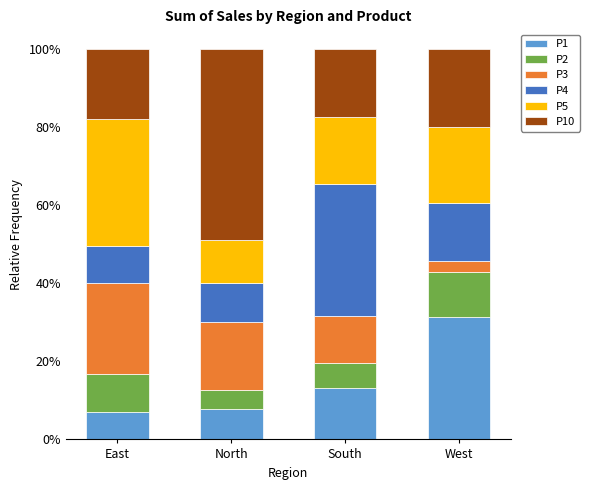

Is it true that P1 equals 7.0 at East?

True